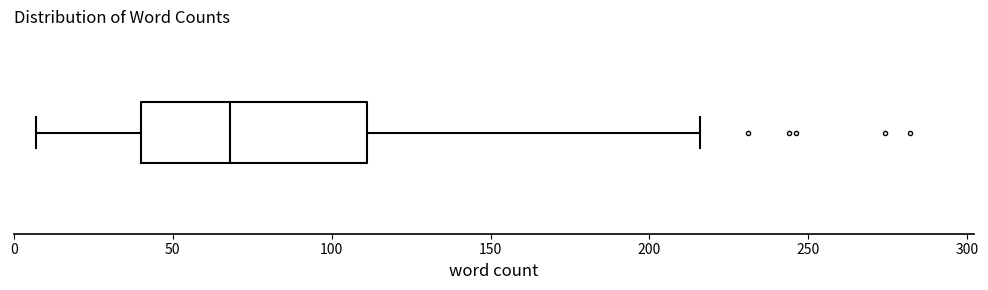

Transcribe this box plot: give where the median line is, the range the box spans, and where the two whiskers end, as read against the x-axis. The values are not printed on the chart, so give them approximately, as read against the axis.

median 70, box 40 to 110, whiskers 5 to 215